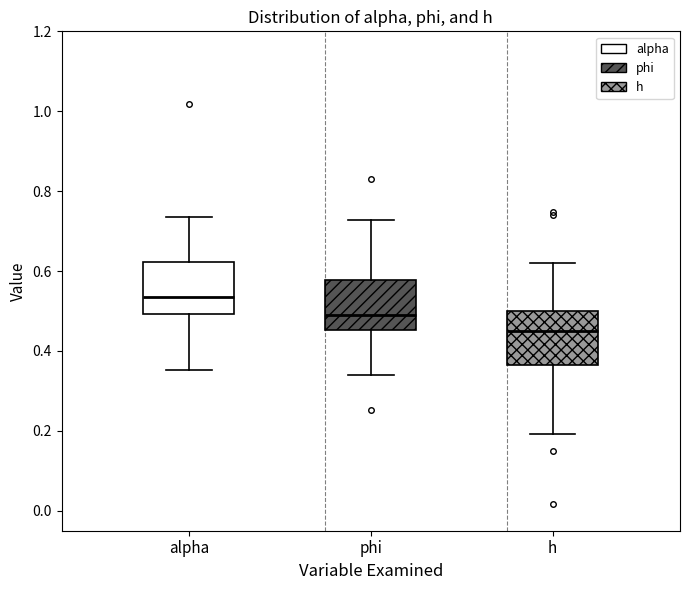

Where does the upper whisker of the box for phi end on the y-axis? The values are not printed on the chart, so give them approximately, as read against the axis.

0.72